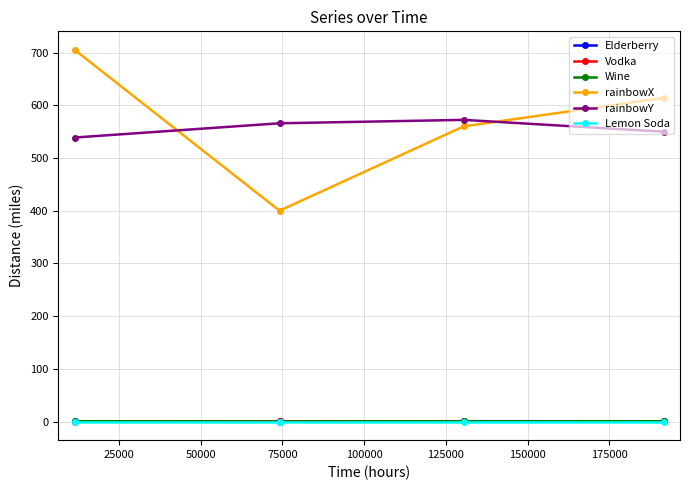

True or false: Vodka has more than 2 points higher than both neighbors.

False